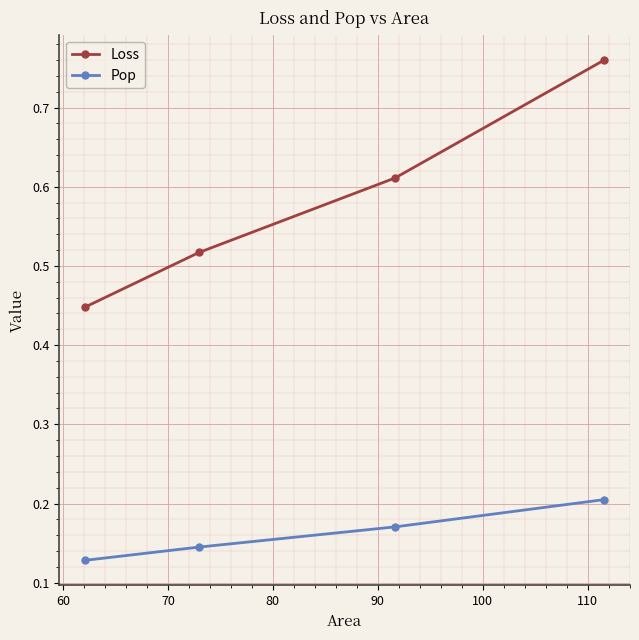

Which series has the largest range (max minus min)?

Loss